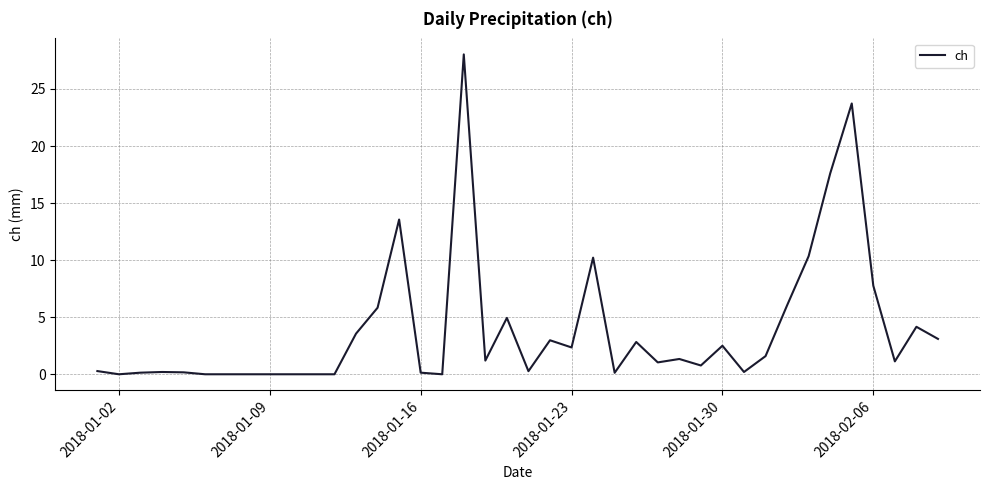

Is this an area chart (filled region under the line)?

No